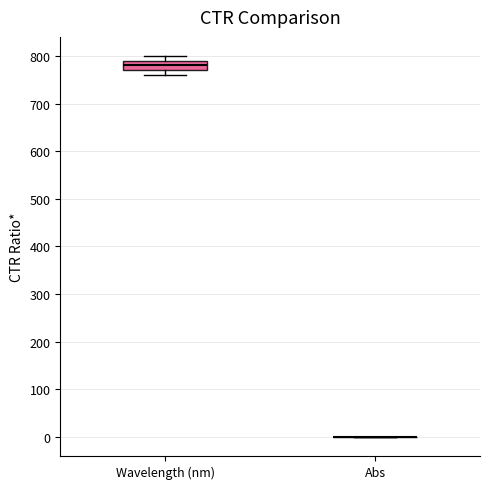

Reading left to right, transcribe this box plot: for each box, give where its median line is, the range the box spans, and where its two whiskers end, as read against the y-axis. The values are not printed on the chart, so give them approximately, as read against the axis.

Wavelength (nm): median 780, box 770 to 790, whiskers 760 to 800
Abs: box collapsed to a line at 0, whiskers 0 to 0